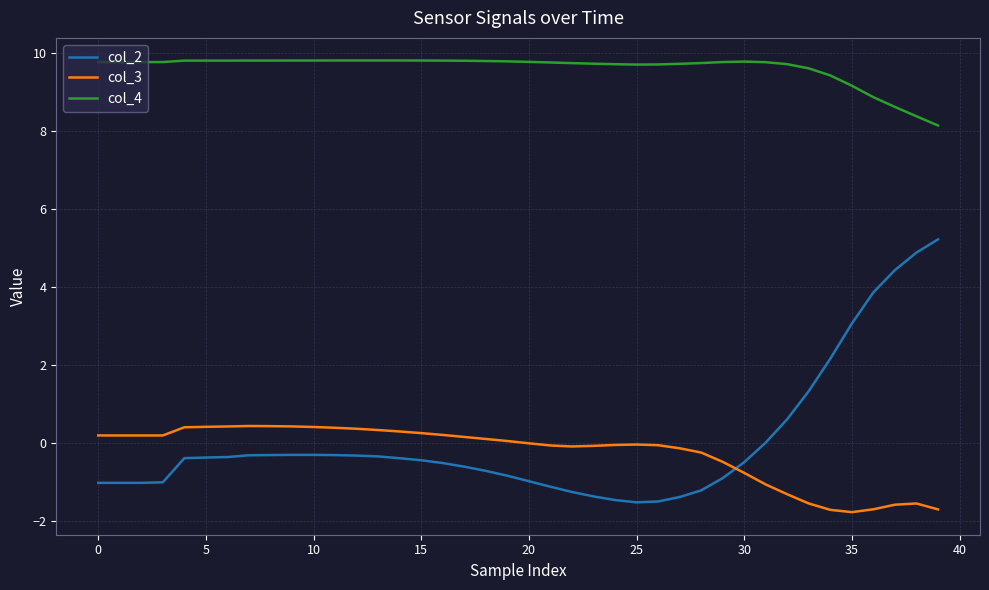

Does the chart have visible grid lines?

Yes